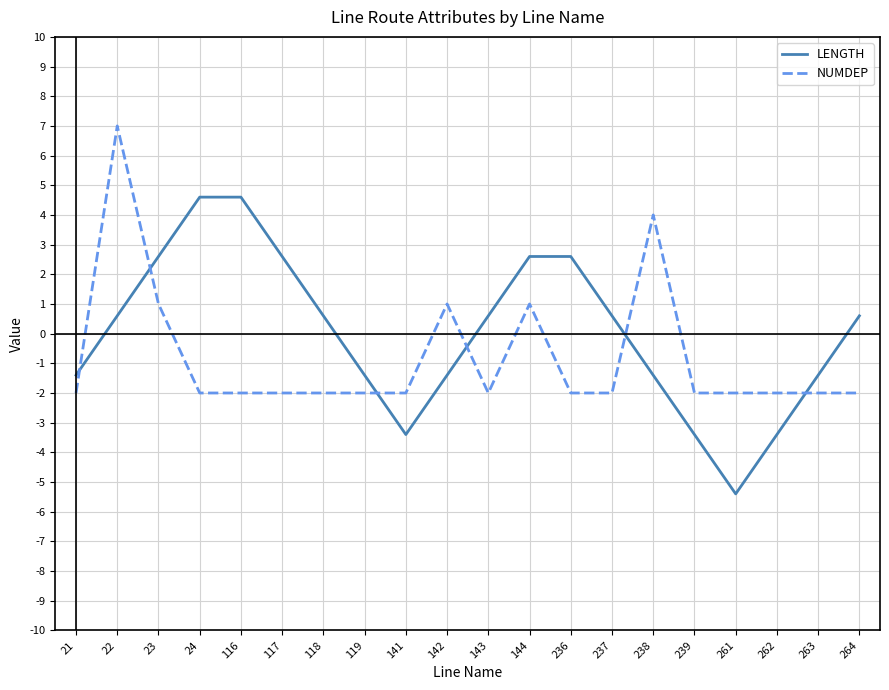

Is this an area chart (filled region under the line)?

No